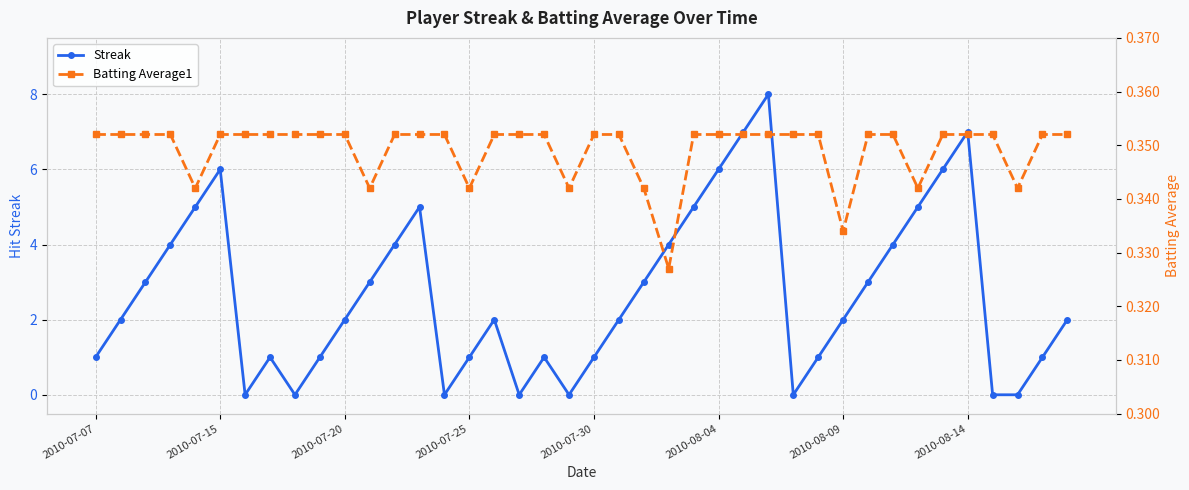

Reading left to right, extract all data points from this chart.

Streak: 1.0	2.0	3.0	4.0	5.0	6.0	0.0	1.0	0.0	1.0	2.0	3.0	4.0	5.0	0.0	1.0	2.0	0.0	1.0	0.0	1.0	2.0	3.0	4.0	5.0	6.0	7.0	8.0	0.0	1.0	2.0	3.0	4.0	5.0	6.0	7.0	0.0	0.0	1.0	2.0
Batting Average1: 0.4	0.4	0.4	0.4	0.3	0.4	0.4	0.4	0.4	0.4	0.4	0.3	0.4	0.4	0.4	0.3	0.4	0.4	0.4	0.3	0.4	0.4	0.3	0.3	0.4	0.4	0.4	0.4	0.4	0.4	0.3	0.4	0.4	0.3	0.4	0.4	0.4	0.3	0.4	0.4